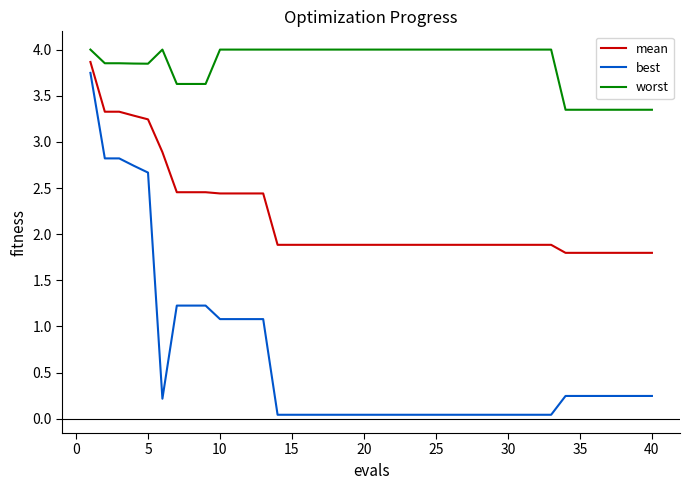

What are all the series names shown in the legend?

mean, best, worst